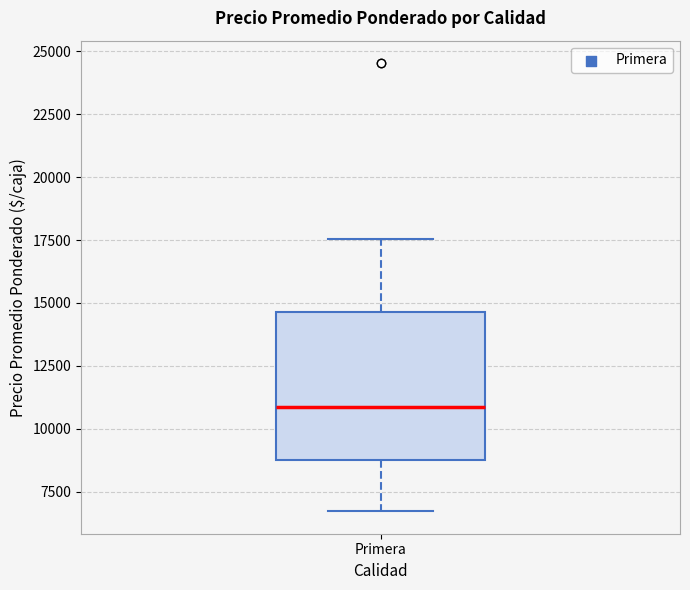

Where is the lower edge of the box for Primera on the y-axis? The values are not printed on the chart, so give them approximately, as read against the axis.

9000